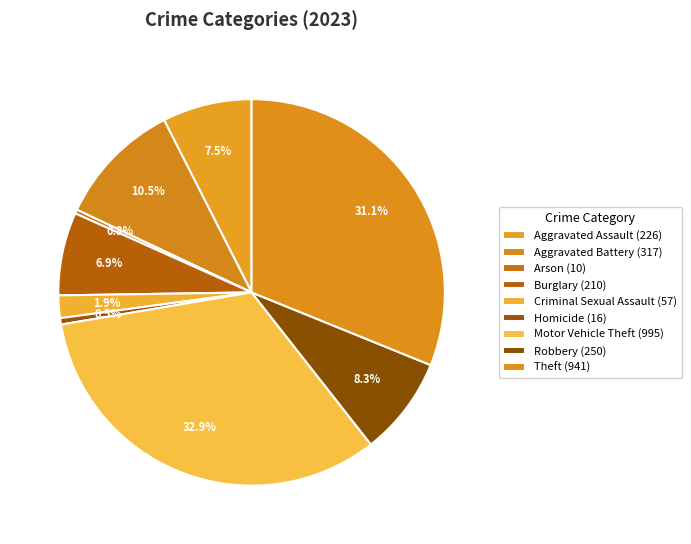

How many slices are in this pie chart?

9